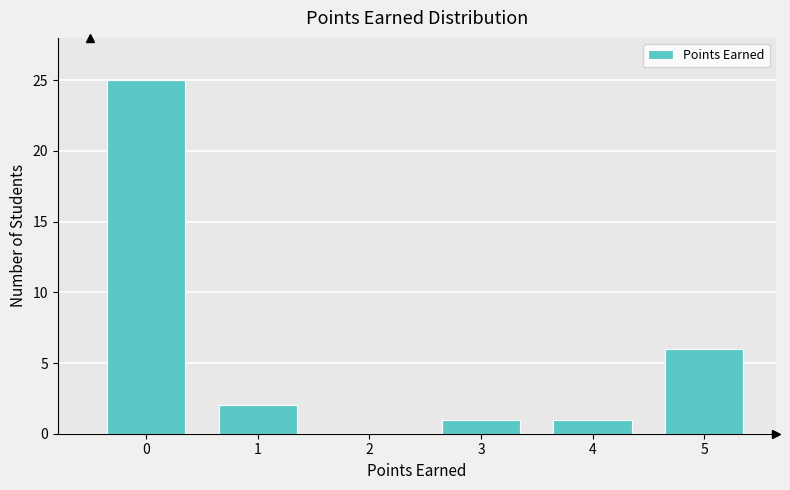

Reading left to right, extract all data points from this chart.

0=25	1=2	2=0	3=1	4=1	5=6